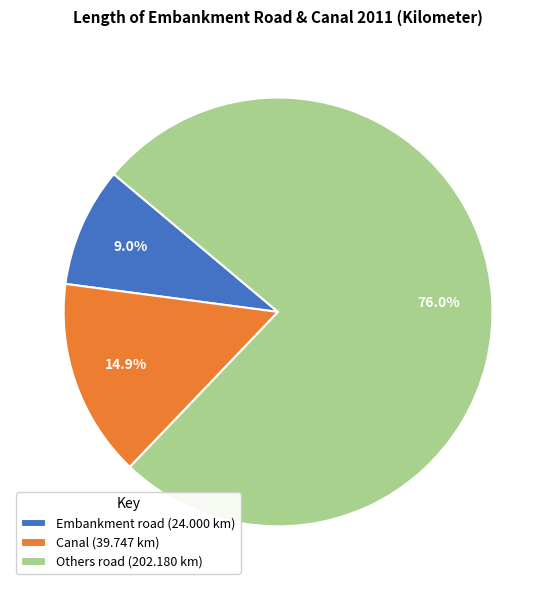

Is there any slice that represents more than half of the pie?

Yes